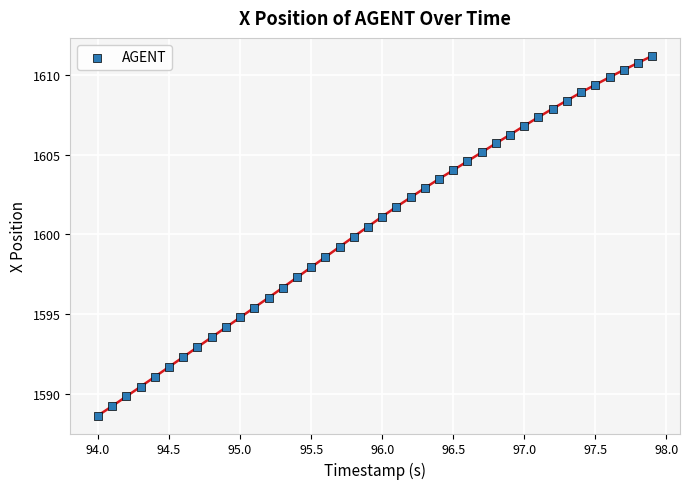

What is the range of Y values (max minus min)?

22.6